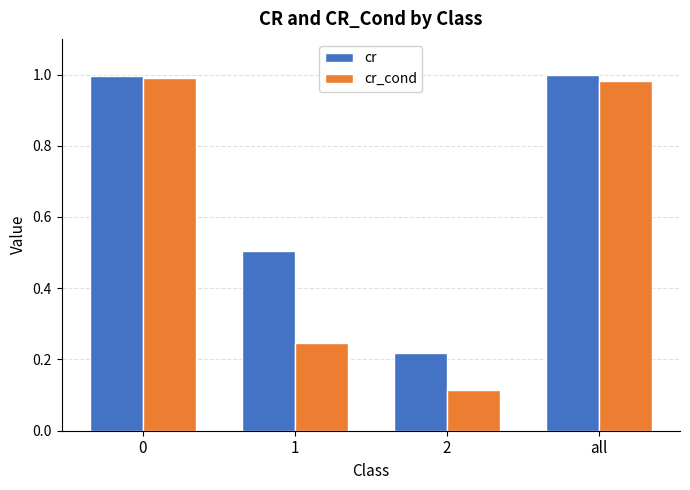

The cr_cond series shows 0.2 at 2. True or false?

False